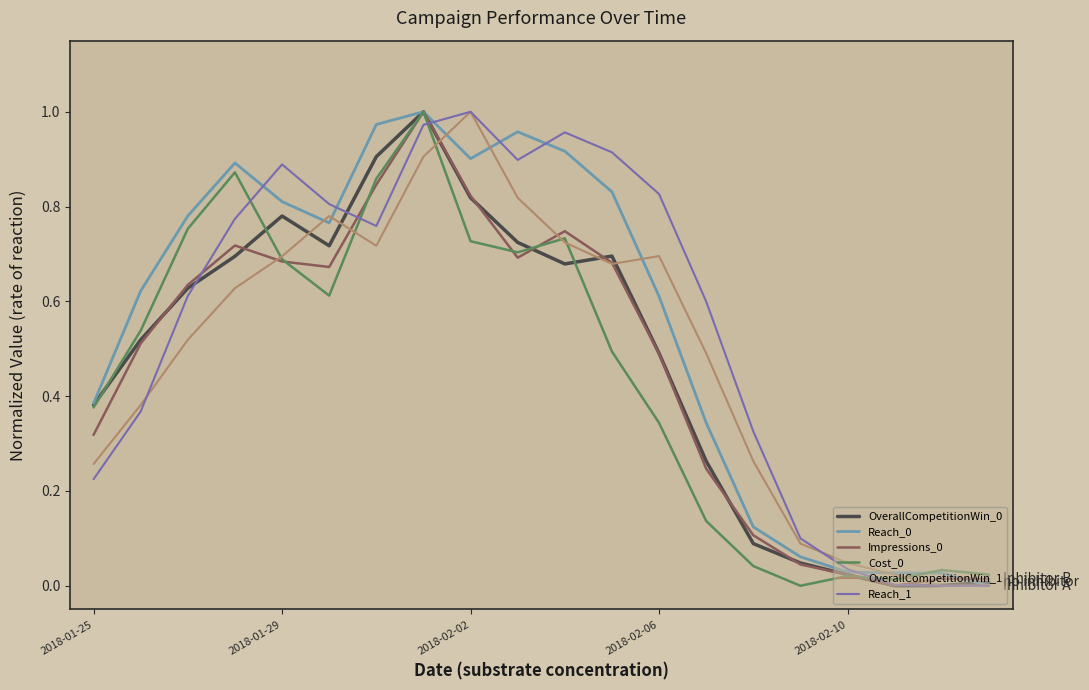

How many interior local peaks does the OverallCompetitionWin_0 series have?

3